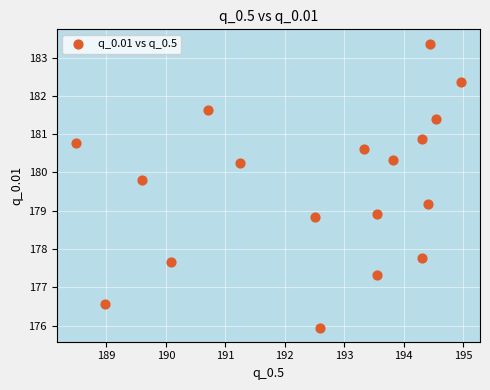

What is the range of Y values (max minus min)?

7.4